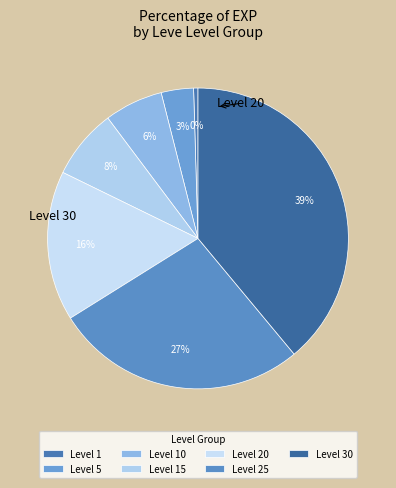

Which slice is the largest?

Level 30